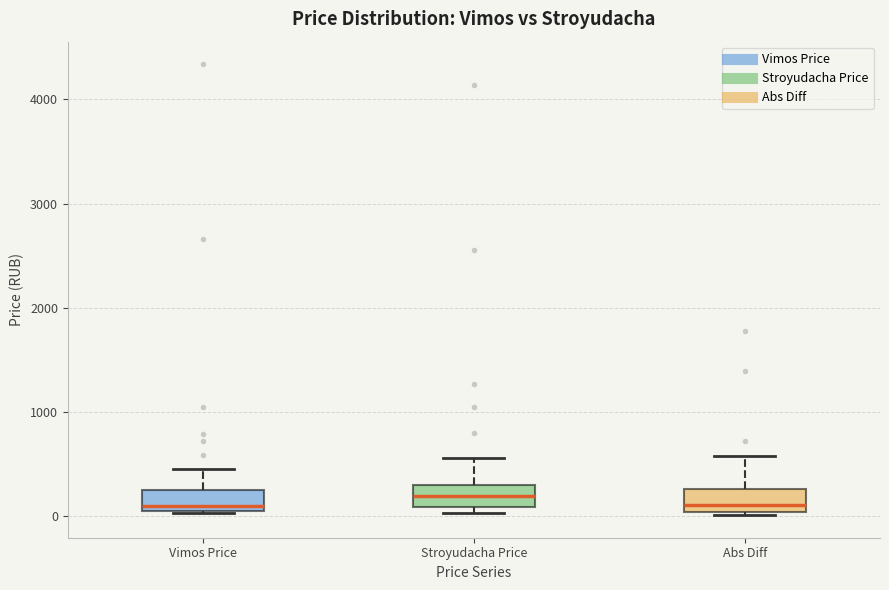

Reading left to right, read every box against the y-axis: the position of its median line, the range the box covers, and the ends of its whiskers. The values are not printed on the chart, so give them approximately, as read against the axis.

Vimos Price: median 100, box 0 to 300, whiskers 0 to 400
Stroyudacha Price: median 200, box 100 to 300, whiskers 0 to 600
Abs Diff: median 100, box 0 to 300, whiskers 0 (just below the box's lower edge) to 600